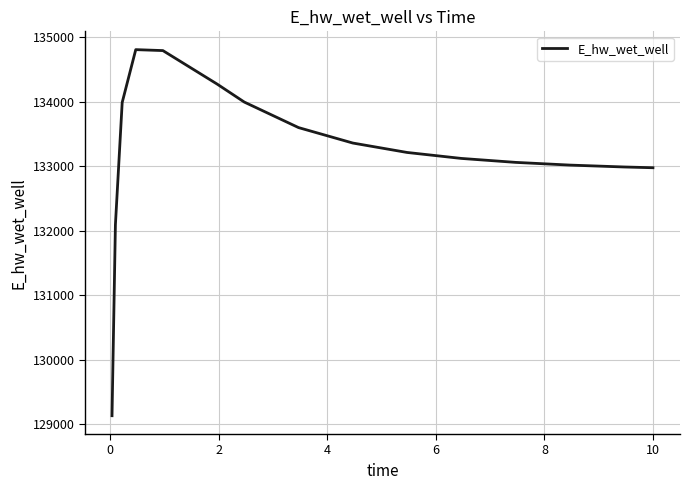

What is the minimum value shown in the chart?

129135.6